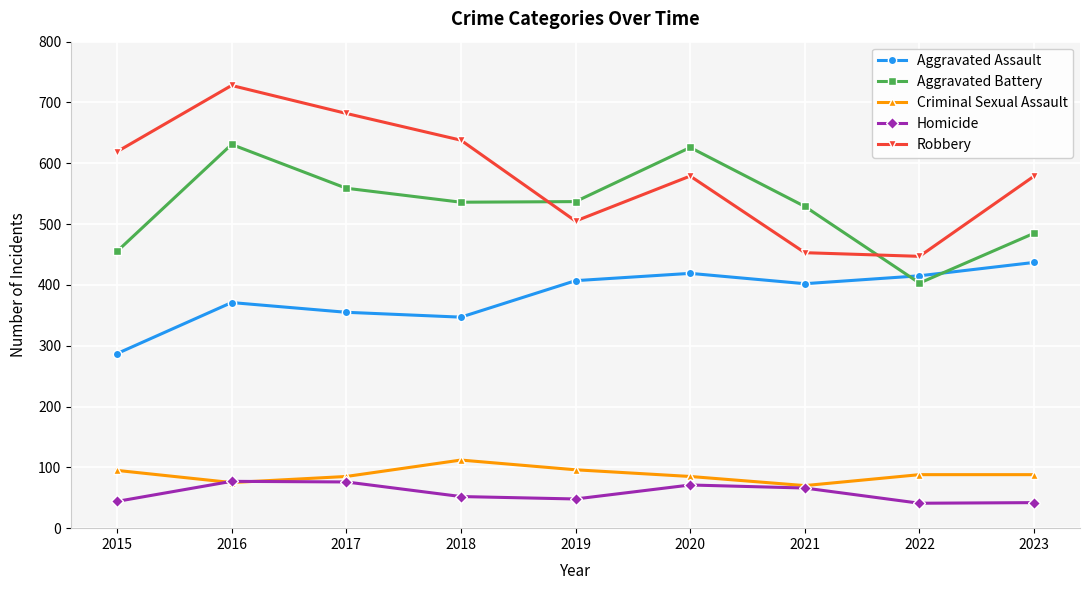

Is the value of Criminal Sexual Assault at 2015 greater than the value of Aggravated Battery at 2017?

No